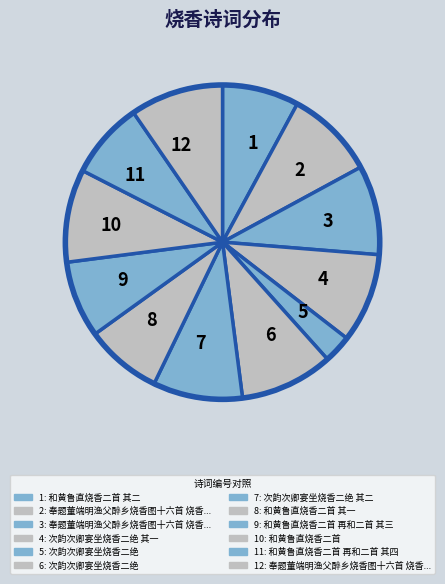

Is the sum of 3 and 6 greater than half?

No